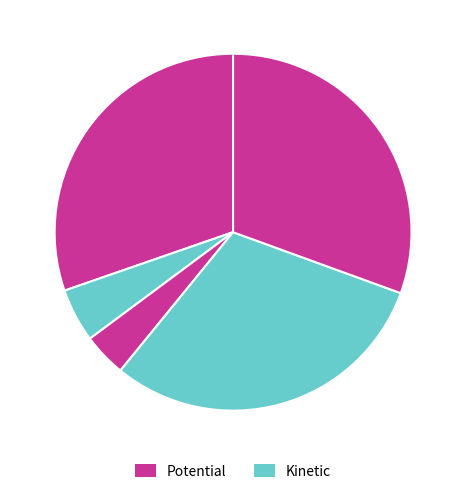

How many segments does this pie chart have?

5